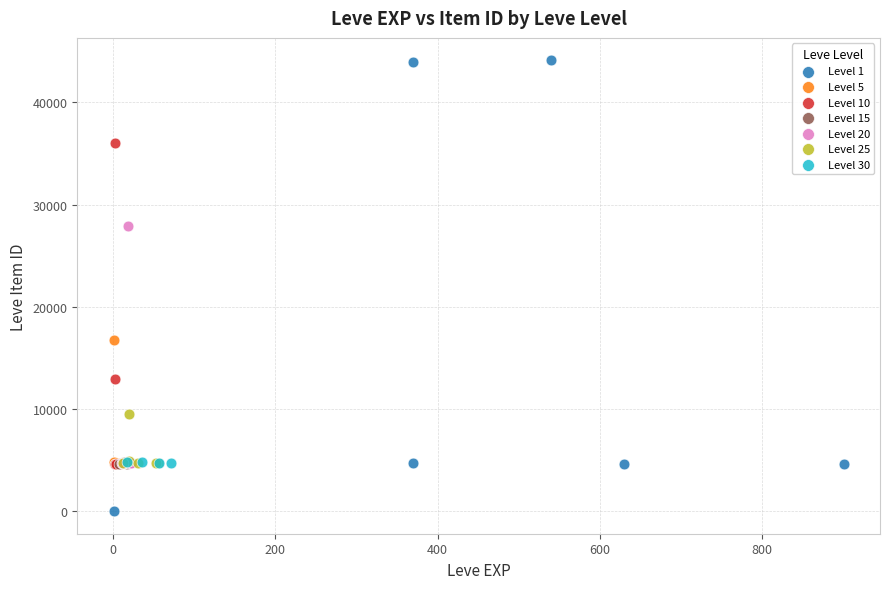

What are all the series names shown in the legend?

Level 1, Level 5, Level 10, Level 15, Level 20, Level 25, Level 30